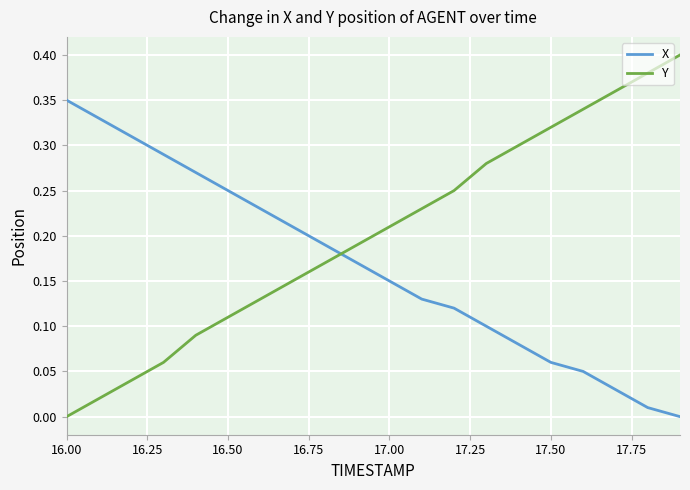

How many times do X and Y cross each other?

1